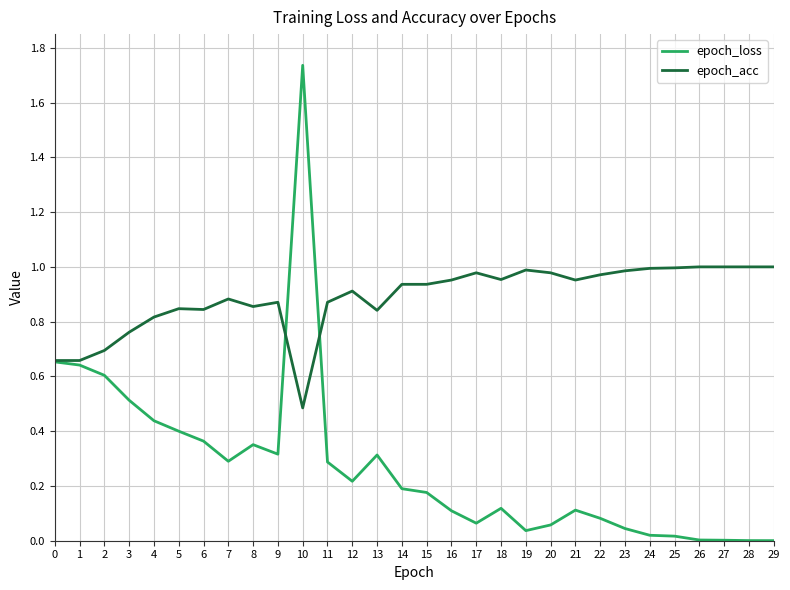

Which series has the largest total across all categories?

epoch_acc